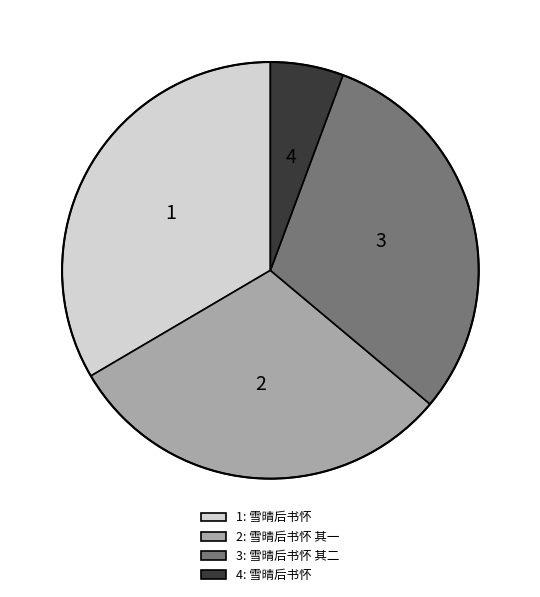

Do 1: 雪晴后书怀 and 4: 雪晴后书怀 together represent more than half of the pie?

No